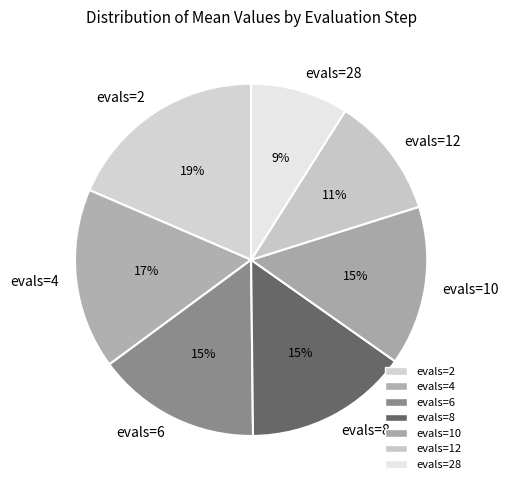

Which category has the smallest portion of the pie?

evals=28